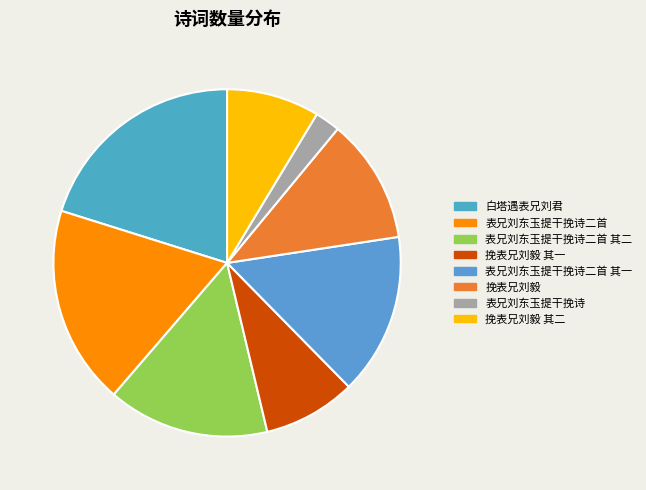

To the nearest percent, what is the difference between the 挽表兄刘毅 and 表兄刘东玉提干挽诗二首 slice percentages?

7%